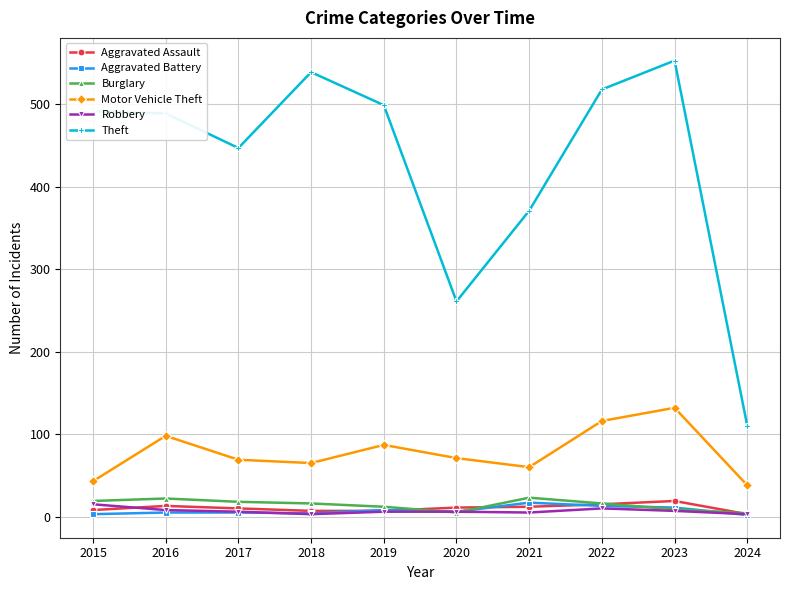

In Motor Vehicle Theft, how many points are lower than both neighbors (excluding endpoints)?

2